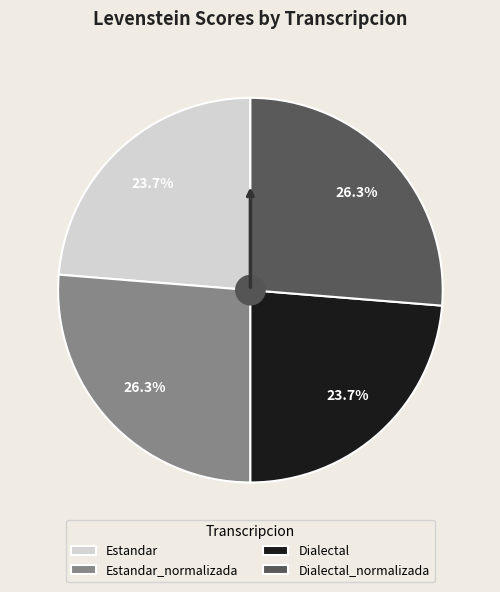

Combined, what portion of the pie is Dialectal and Estandar_normalizada?

50.0%